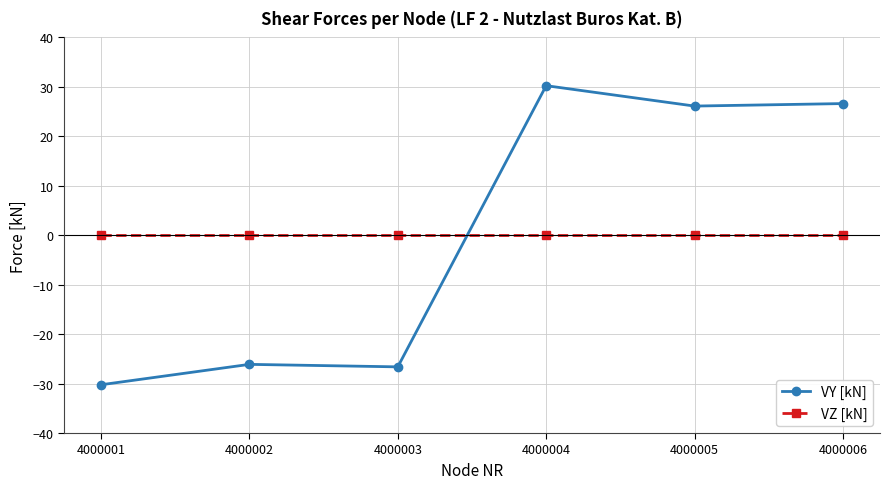

What are all the series names shown in the legend?

VY [kN], VZ [kN]